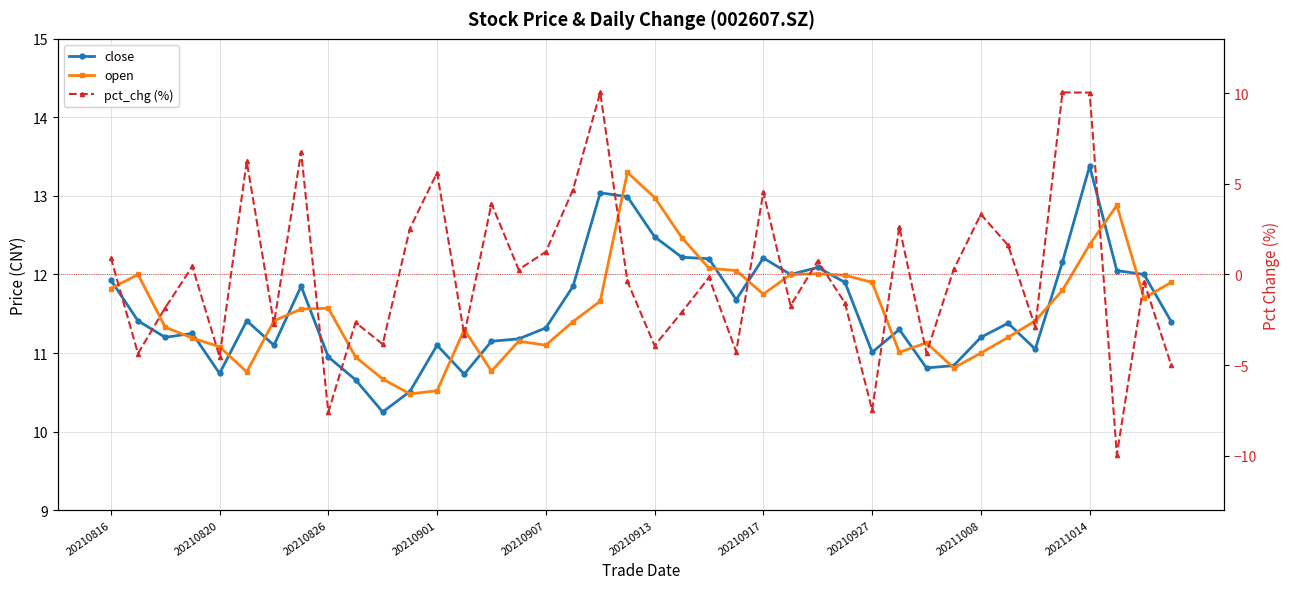

Which category has the highest value in the open series?

19